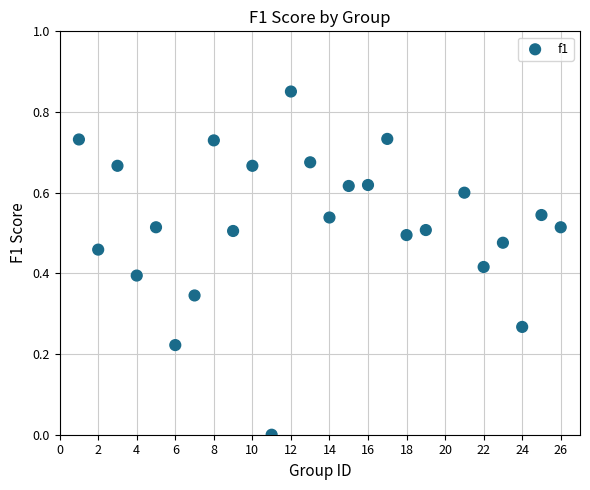

How many data points are displayed?

25